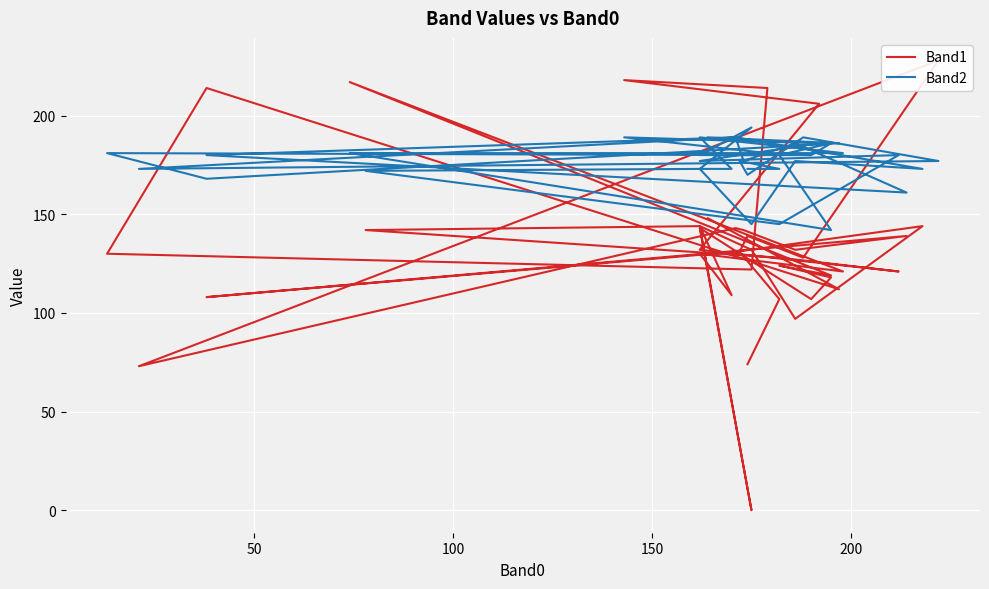

How many times do Band2 and Band1 cross each other?

8